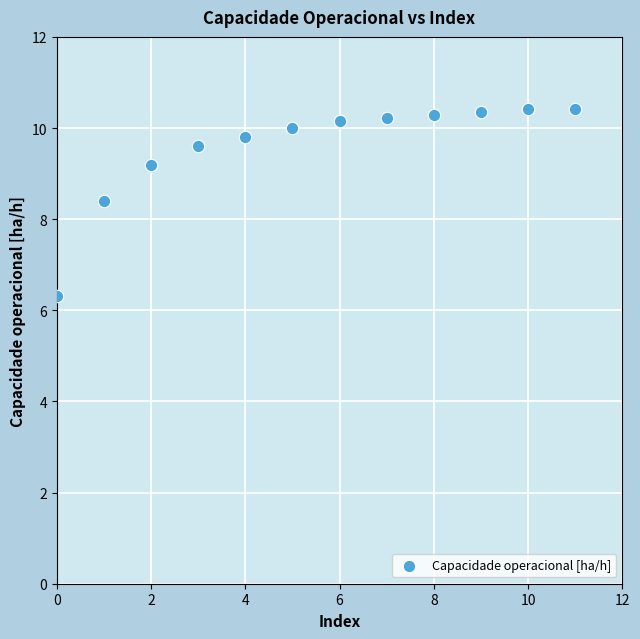

What is the range of Y values (max minus min)?

4.1